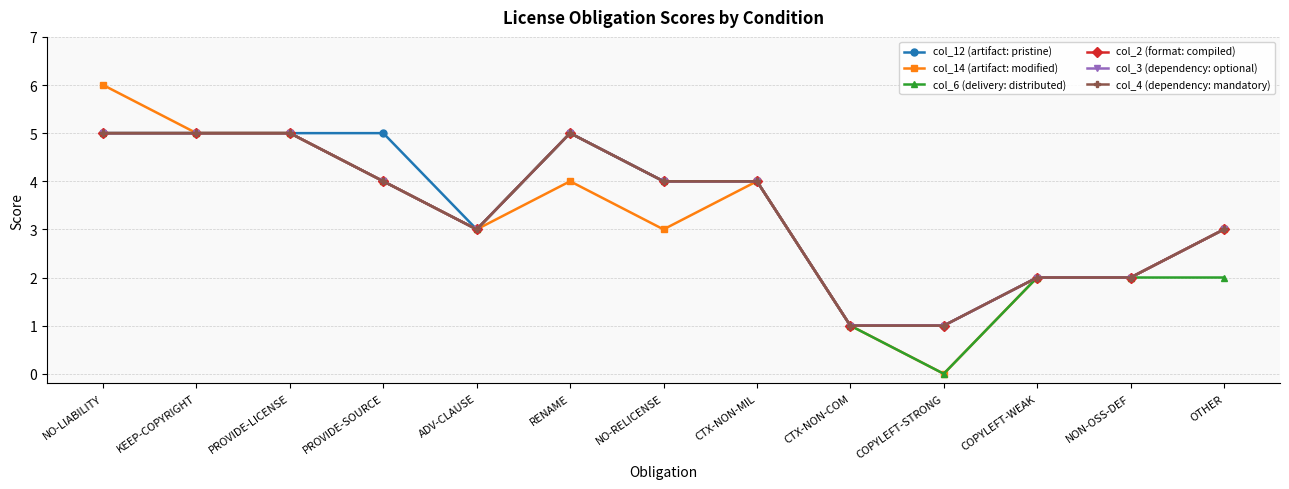

Does the chart have visible grid lines?

Yes